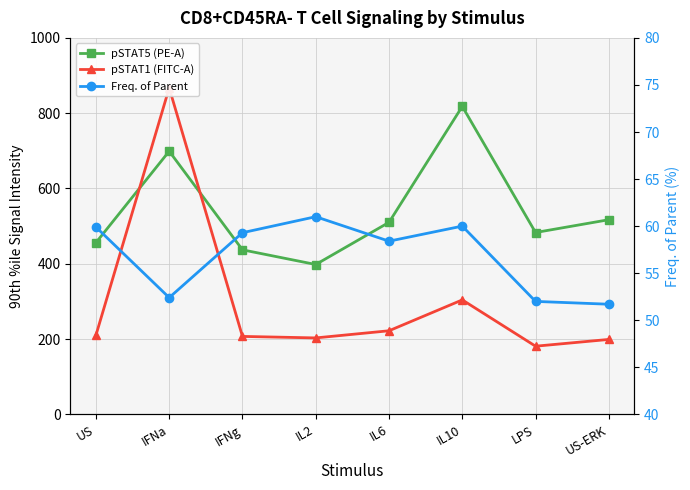

What is the difference between the Freq. of Parent values at US-ERK and IL6?

6.7